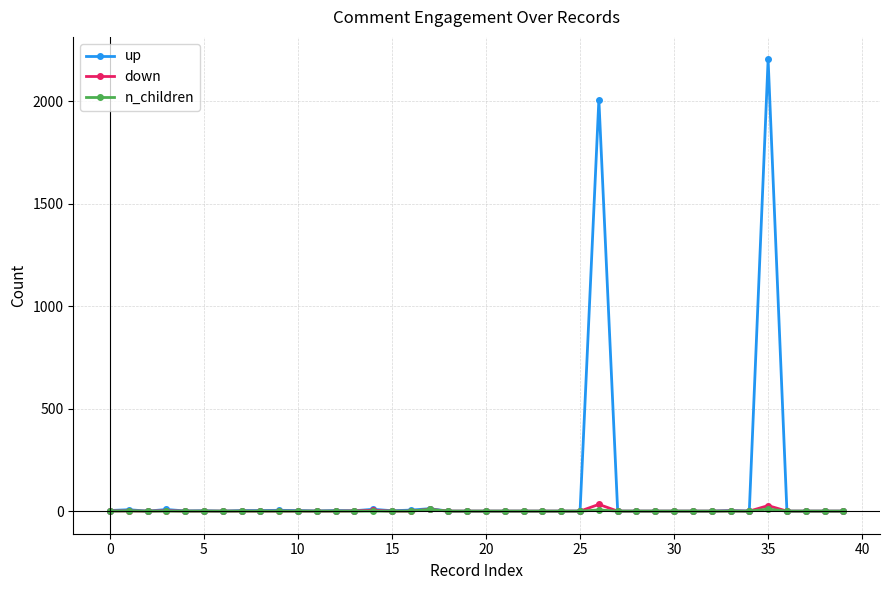

True or false: up has more than 1 points higher than both neighbors.

True